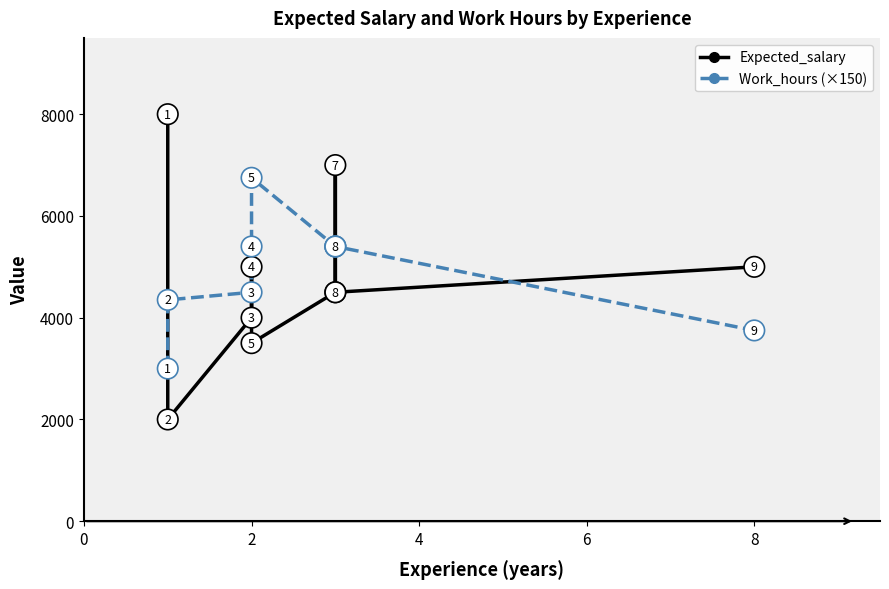

What is the average value of the Work_hours (×150) series?

4883